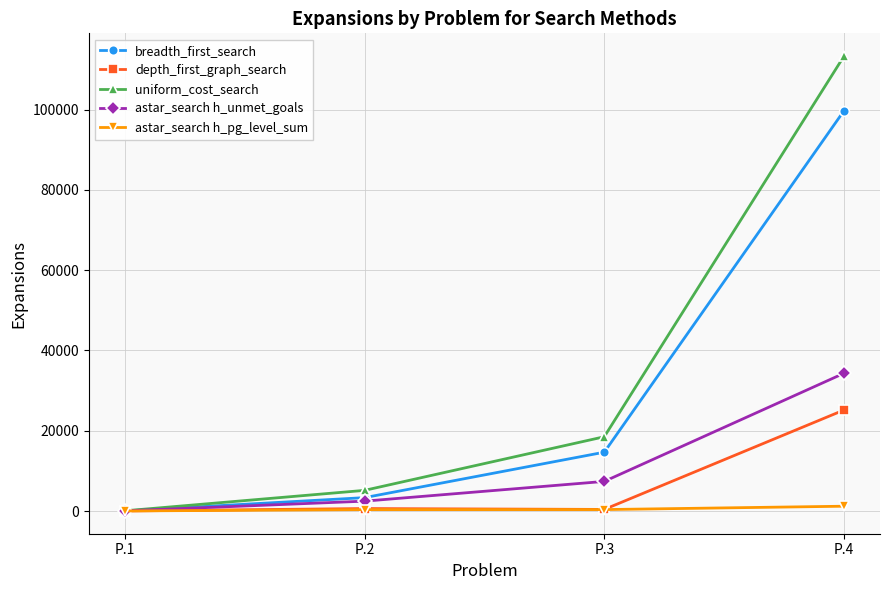

Is this an area chart (filled region under the line)?

No